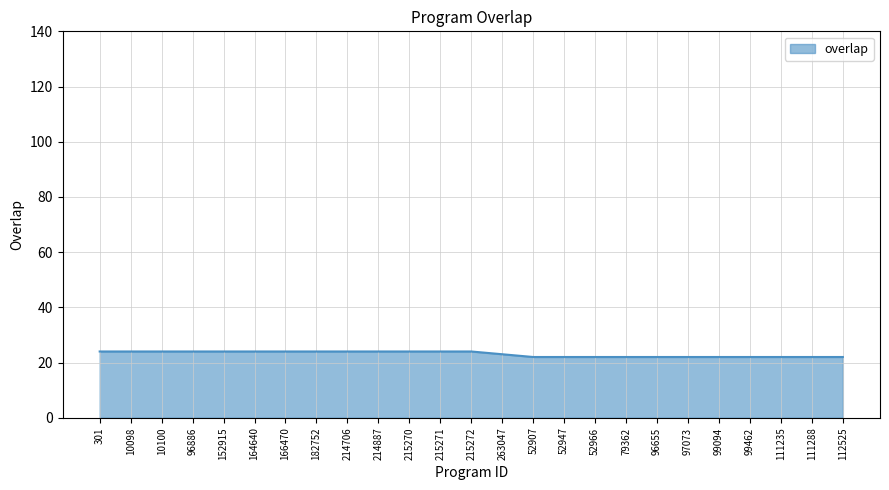

The chart shows a value of 7 at 152915. True or false?

False